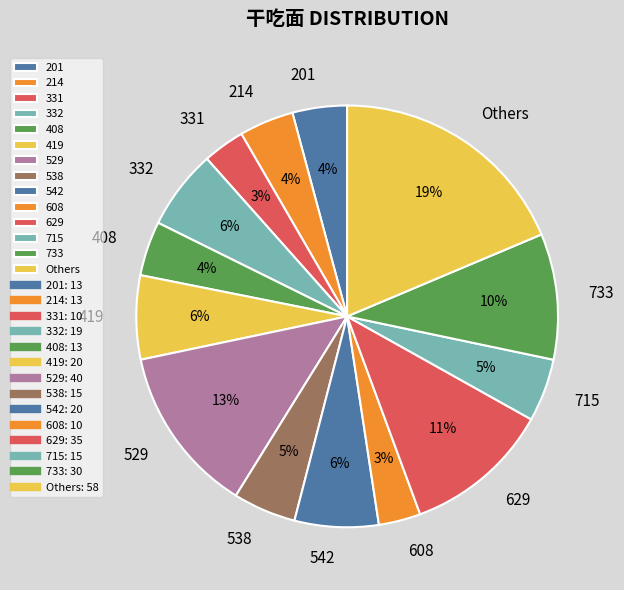

Do 715 and 332 together represent more than half of the pie?

No